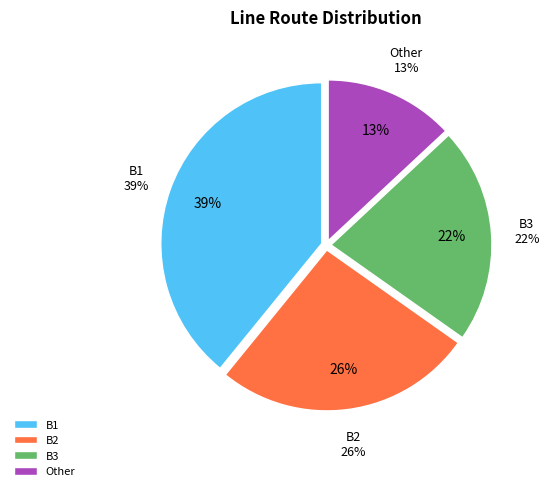

Rank the categories by value from highest to lowest.

B1, B2, B3, Other